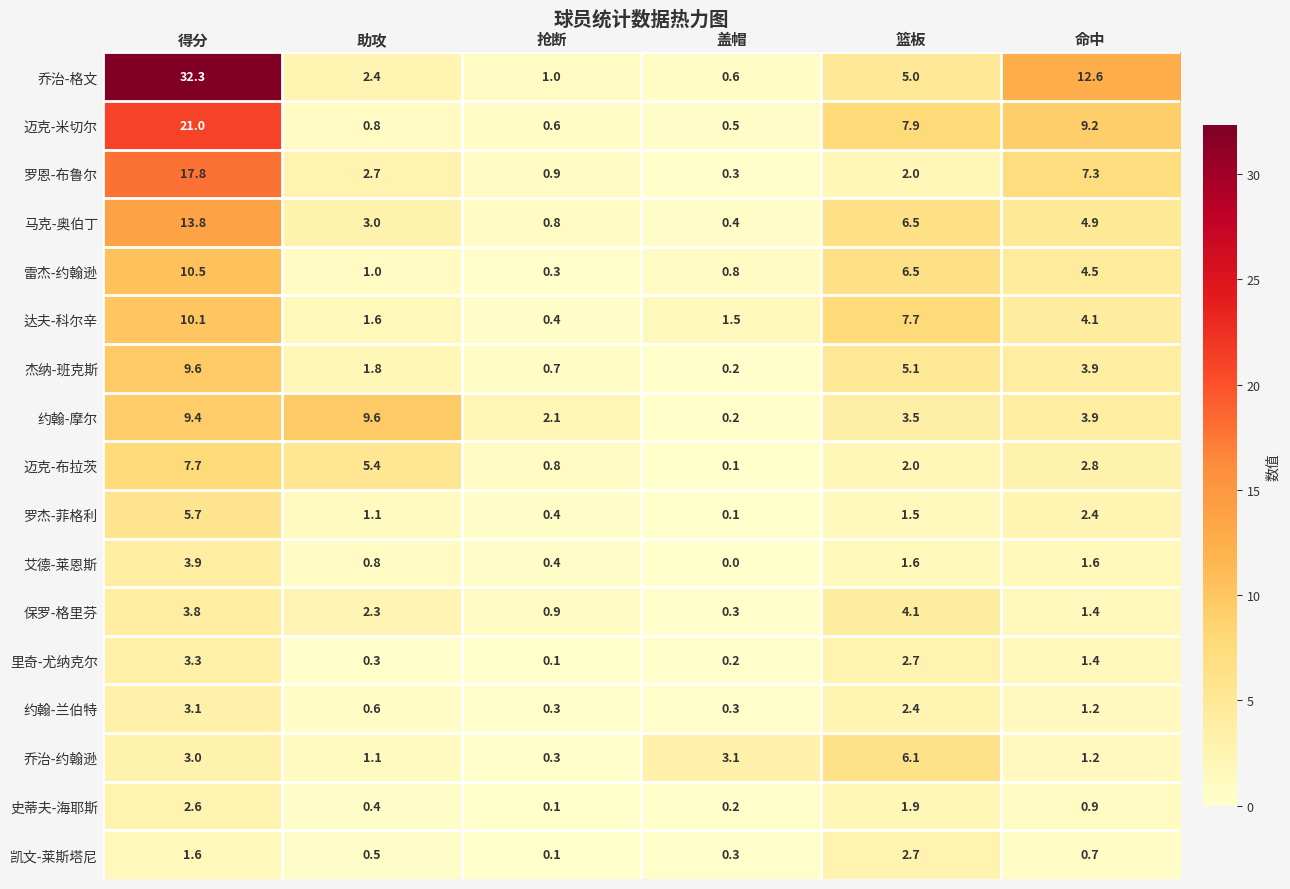

Rank the categories by 乔治-格文 value from highest to lowest.

得分, 命中, 篮板, 助攻, 抢断, 盖帽